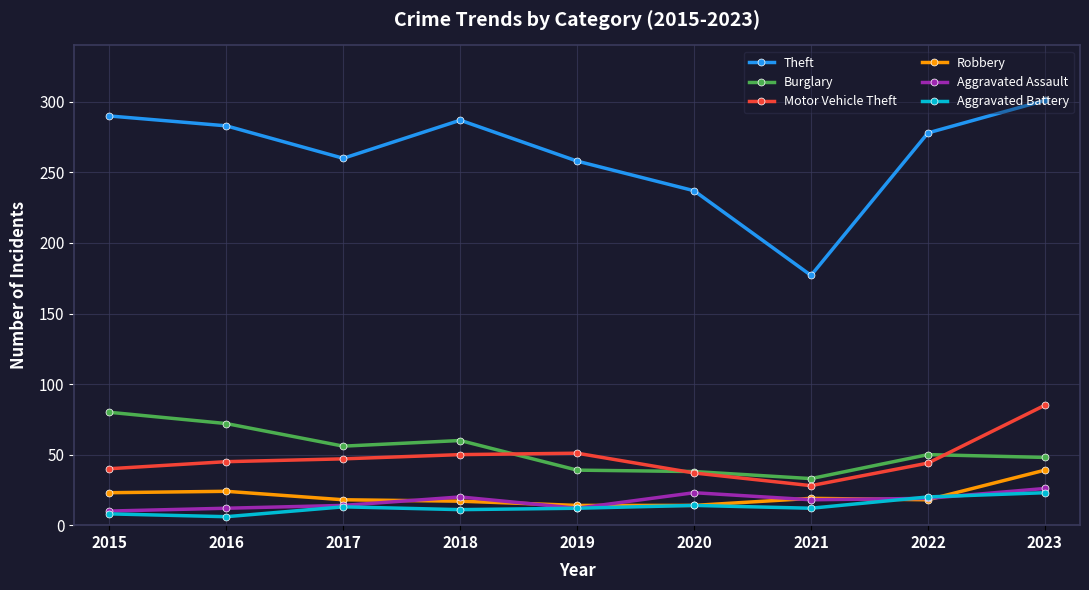

True or false: Motor Vehicle Theft and Aggravated Assault cross at least once.

False